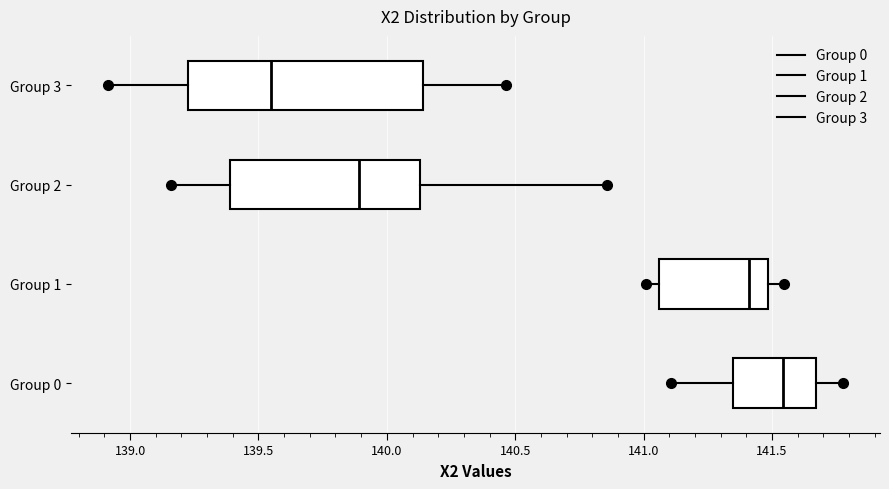

Which box has the furthest to the right median line?

Group 0